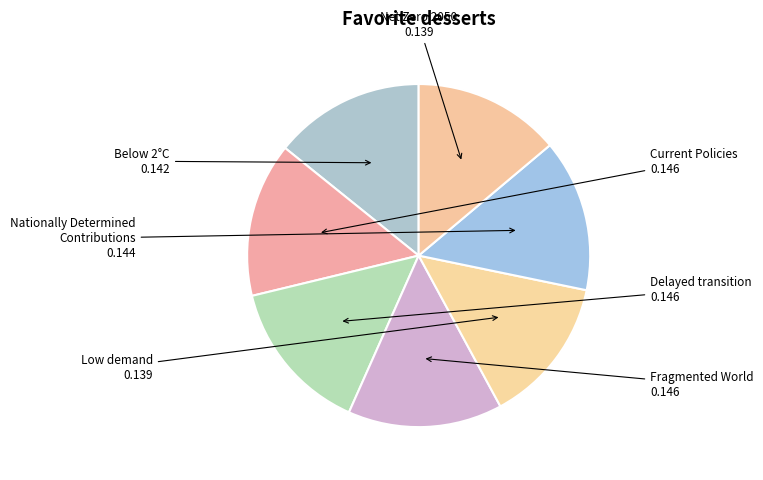

Which category has the smallest portion of the pie?

Low demand